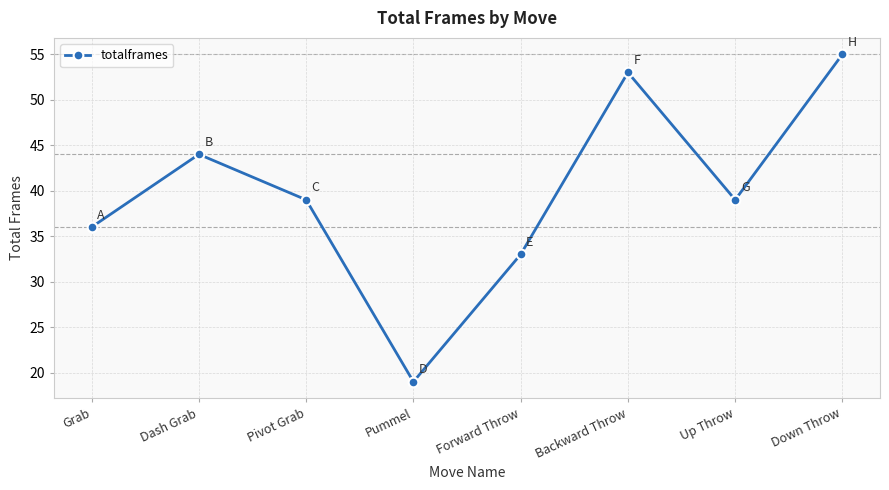

What is the smallest value displayed?

19